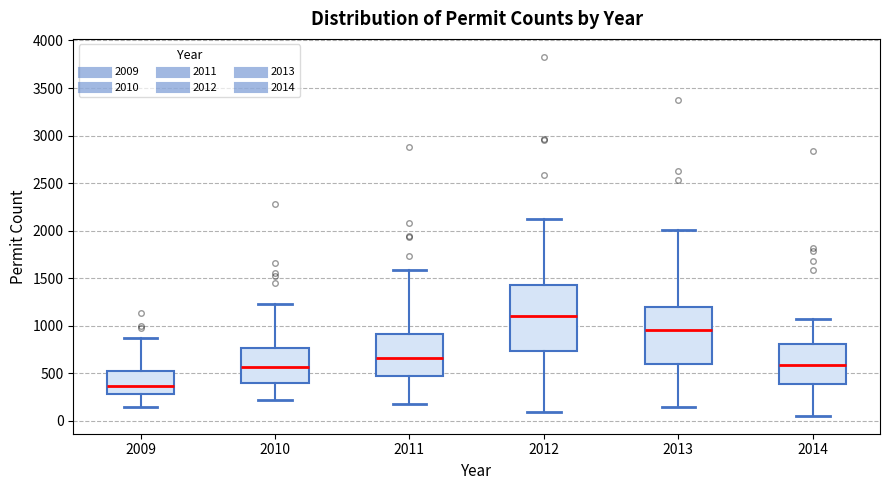

Reading left to right, transcribe this box plot: for each box, give where its median line is, the range the box spans, and where its two whiskers end, as read against the y-axis. The values are not printed on the chart, so give them approximately, as read against the axis.

2009: median 350, box 300 to 550, whiskers 150 to 850
2010: median 550, box 400 to 750, whiskers 200 to 1200
2011: median 650, box 450 to 900, whiskers 200 to 1600
2012: median 1100, box 750 to 1450, whiskers 100 to 2100
2013: median 950, box 600 to 1200, whiskers 150 to 2000
2014: median 600, box 400 to 800, whiskers 50 to 1050